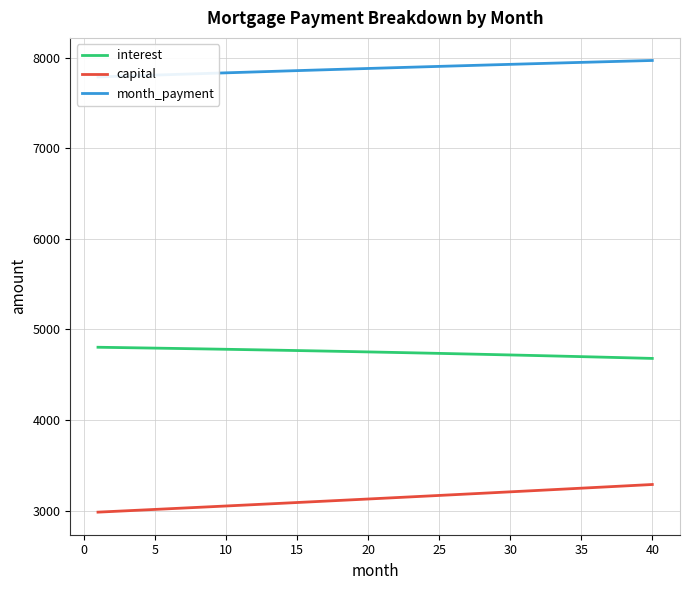

Rank the series by their maximum value, from lowest to highest.

capital, interest, month_payment